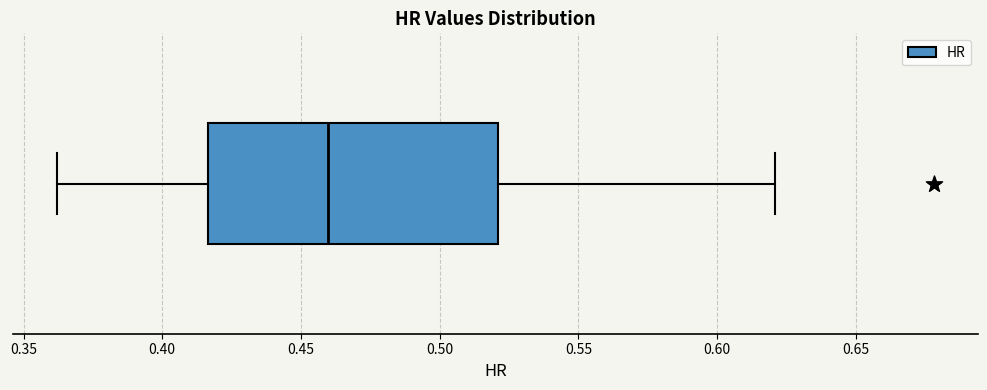

Where does the median line of the box sit on the x-axis? The values are not printed on the chart, so give them approximately, as read against the axis.

0.460